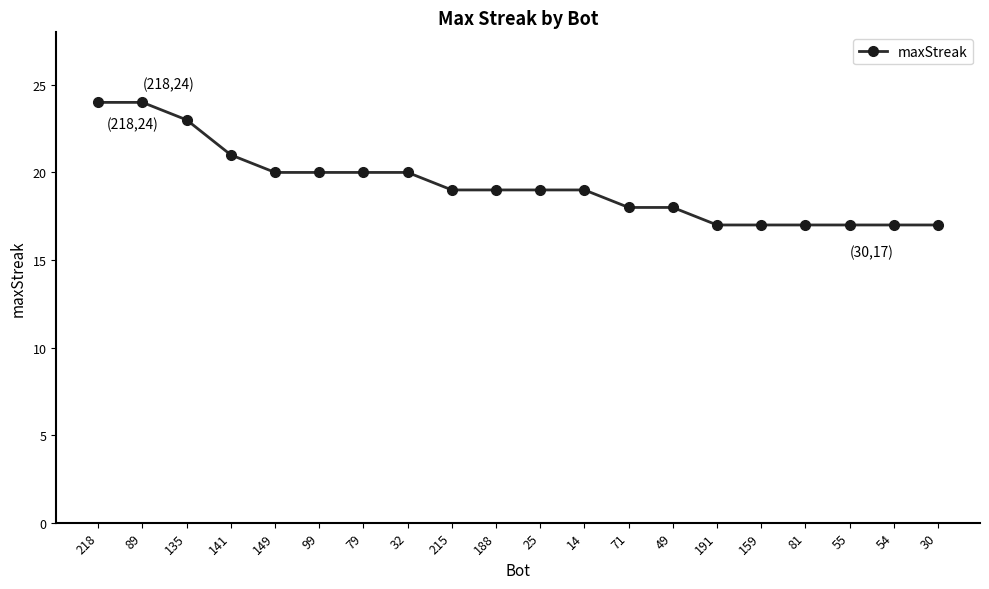

What value does the data have at 25?

19